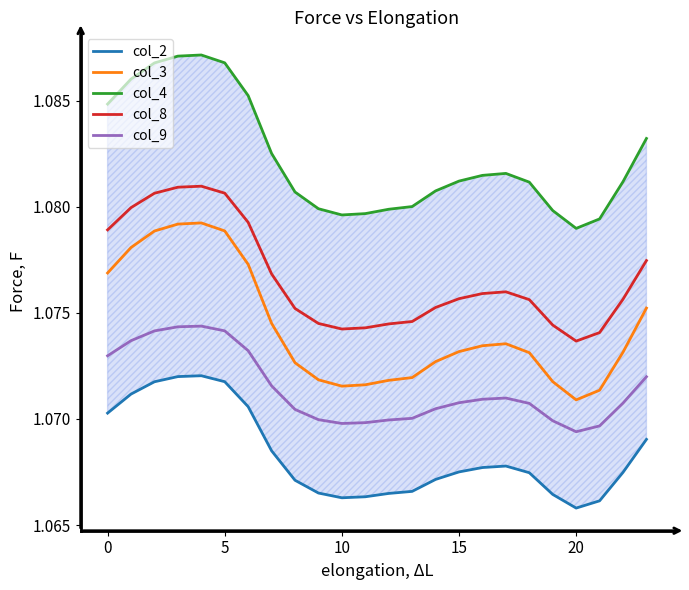

Rank the series at 7 from lowest to highest value.

col_2, col_9, col_3, col_8, col_4